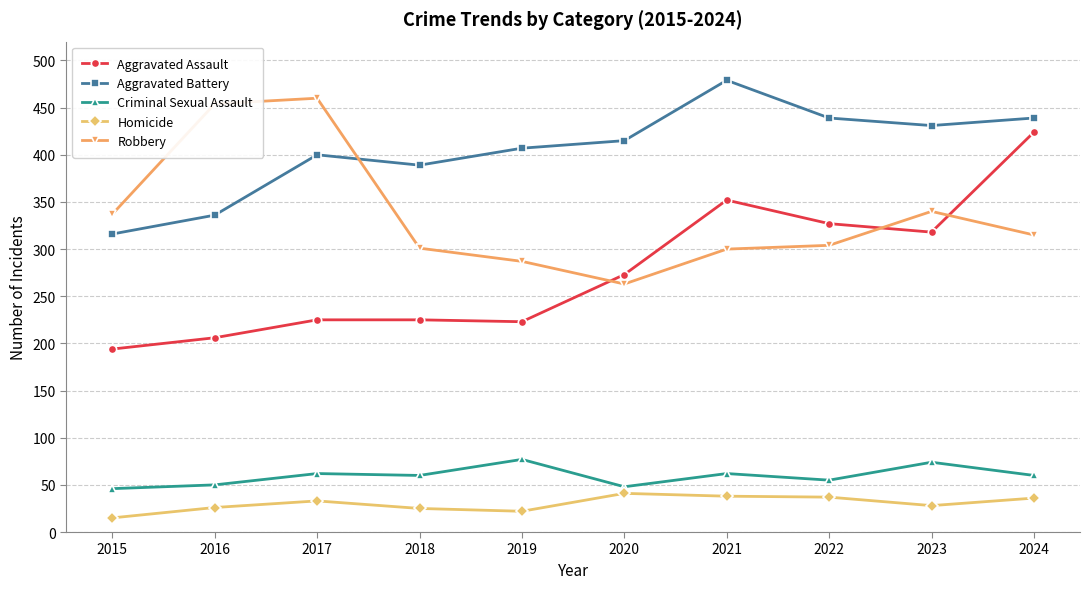

Rank the series by their maximum value, from lowest to highest.

Homicide, Criminal Sexual Assault, Aggravated Assault, Robbery, Aggravated Battery